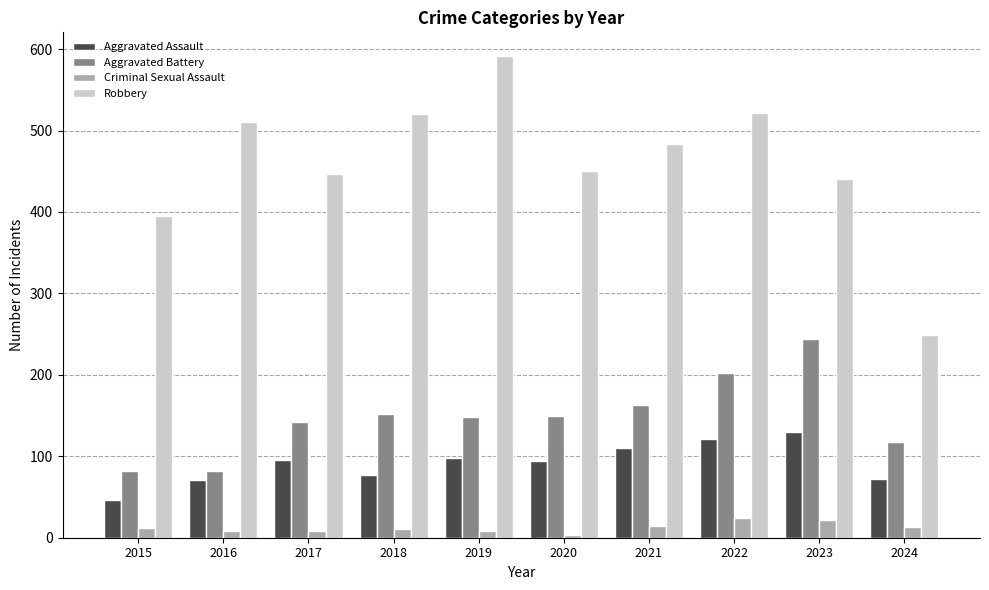

What is the total value across all series at 2018?

760